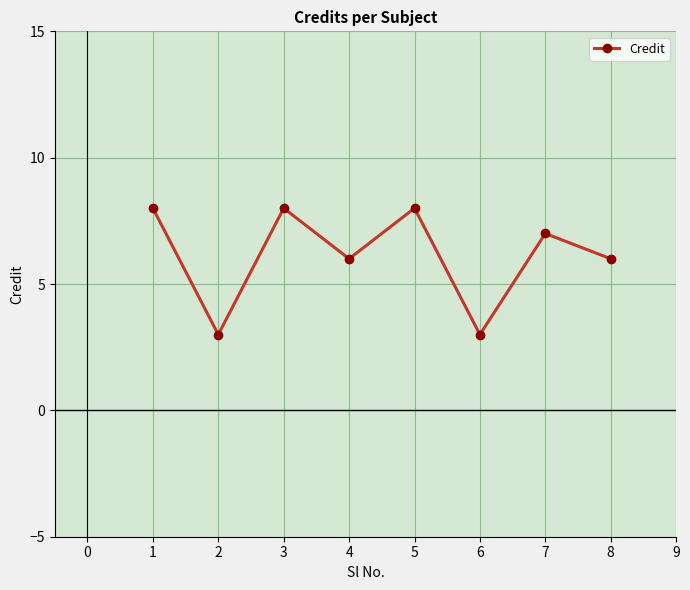

At which category does the data reach its first local peak?

3